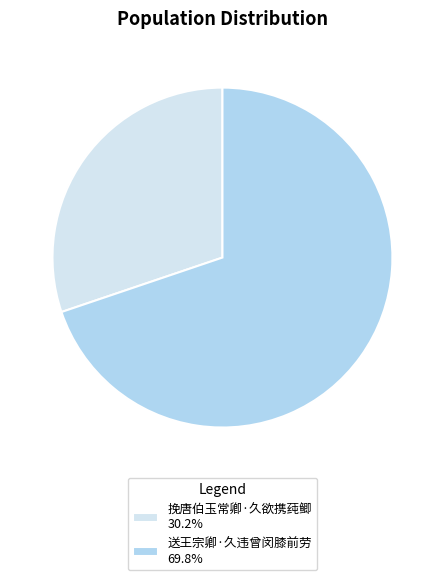

What is the ratio of the value at 送王宗卿·久违曾闵膝前劳 69.8% to the value at 挽唐伯玉常卿·久欲携莼鲫 30.2%?

2.3